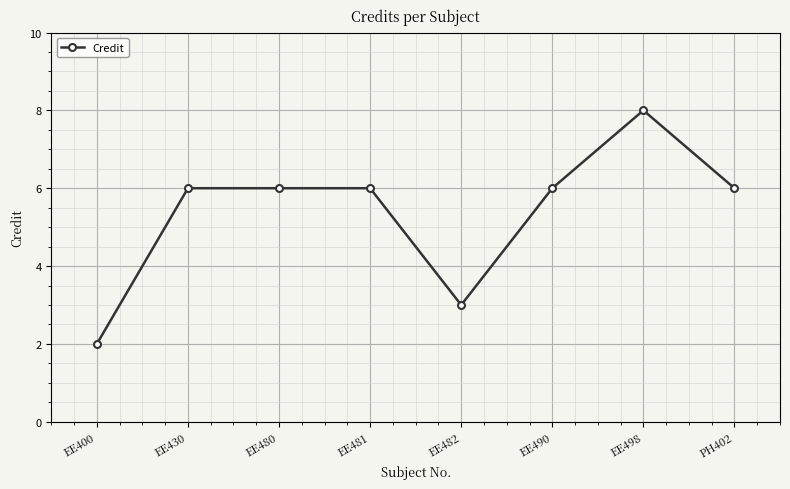

What is the difference between the second highest and minimum values?

4